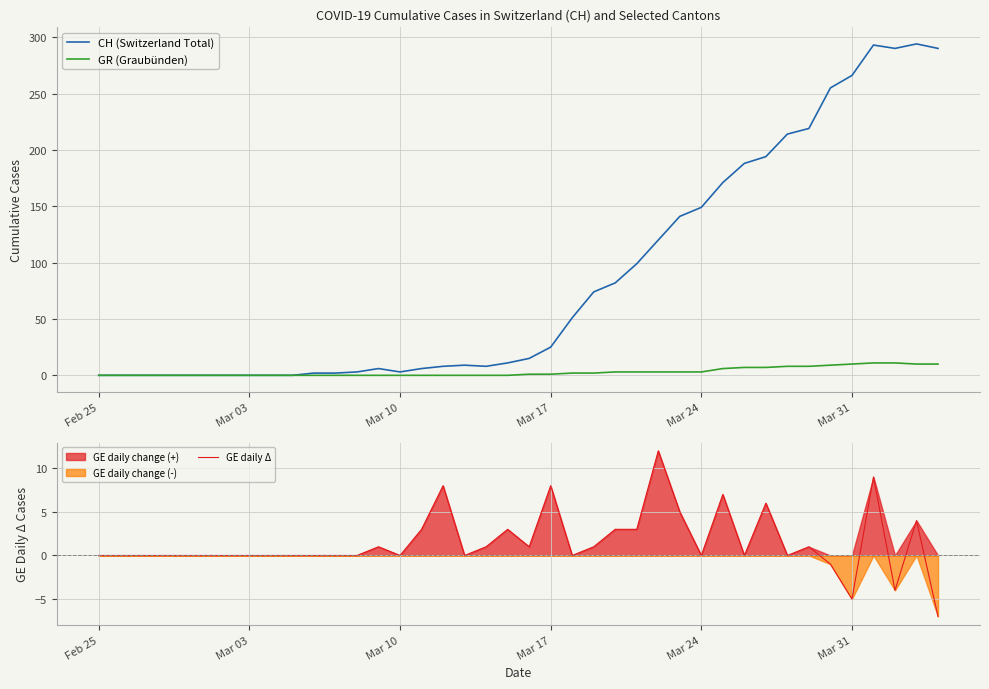

Reading left to right, transcribe all the data shown in this chart.

CH (Switzerland Total): 0	0	0	0	0	0	0	0	0	0	2	2	3	6	3	6	8	9	8	11	15	25	51	74	82	99	120	141	149	171	188	194	214	219	255	266	293	290	294	290
GR (Graubünden): 0	0	0	0	0	0	0	0	0	0	0	0	0	0	0	0	0	0	0	0	1	1	2	2	3	3	3	3	3	6	7	7	8	8	9	10	11	11	10	10
GE daily Δ: 0	0	0	0	0	0	0	0	0	0	0	0	0	1	0	3	8	0	1	3	1	8	0	1	3	3	12	5	0	7	0	6	0	1	-1	-5	9	-4	4	-7